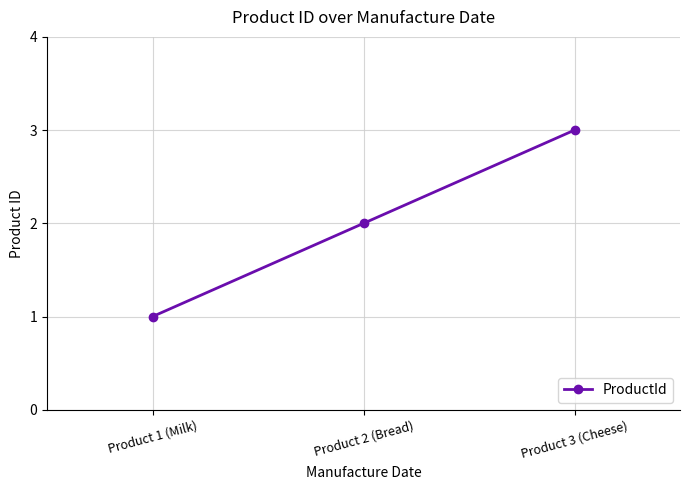

What is the difference between the maximum and minimum values?

2